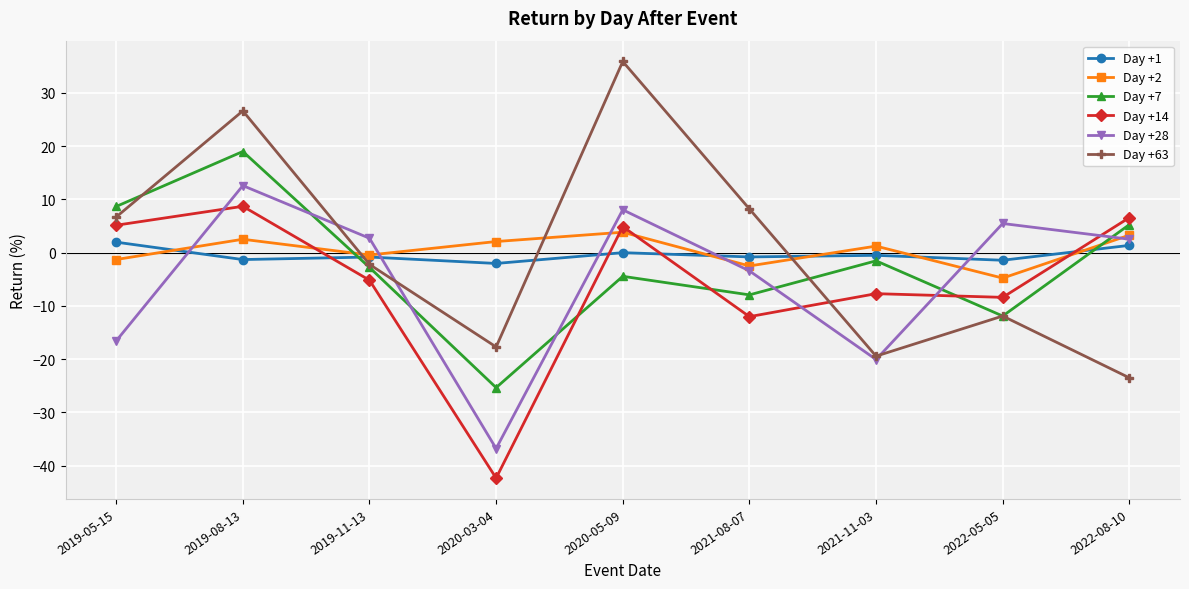

What is the spread (max minus min) of values at 2019-08-13?

27.9